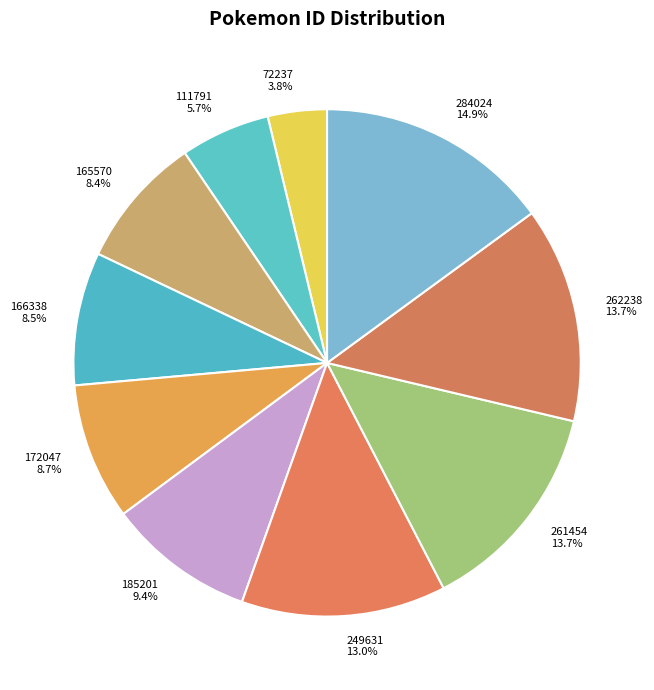

Between 166338 and 284024, which is larger?

284024